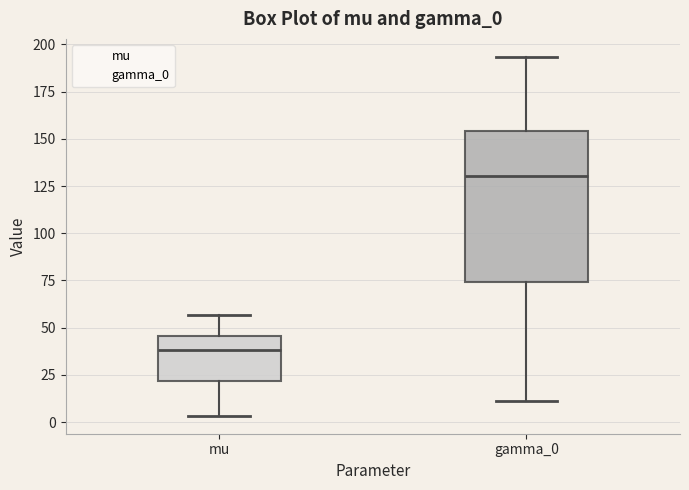

Reading left to right, read every box against the y-axis: the position of its median line, the range the box covers, and the ends of its whiskers. The values are not printed on the chart, so give them approximately, as read against the axis.

mu: median 40, box 20 to 45, whiskers 5 to 55
gamma_0: median 130, box 75 to 155, whiskers 10 to 195